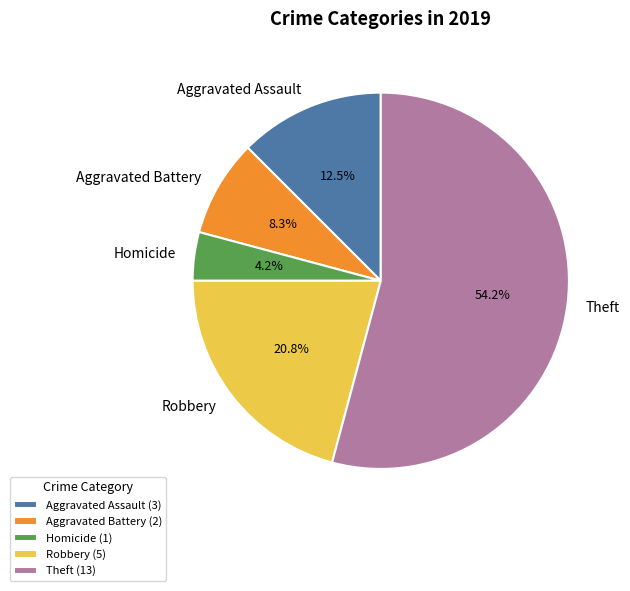

Between Theft and Aggravated Assault, which is larger?

Theft